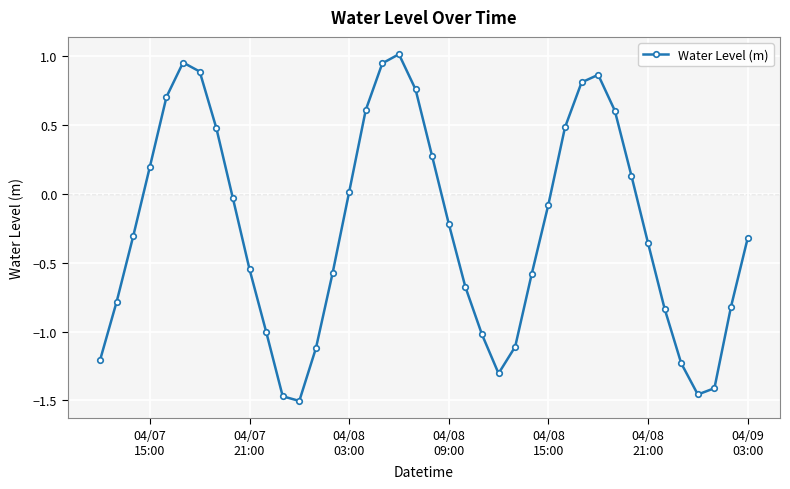

What is the difference between the second highest and second lowest values?

2.4